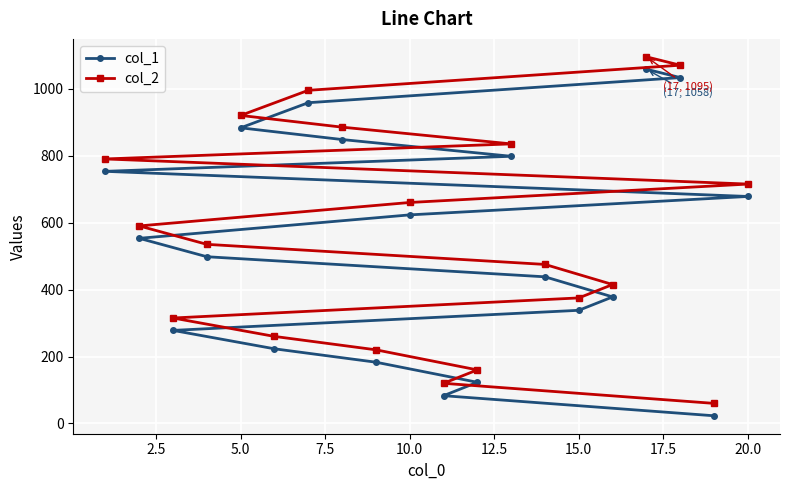

How many series are shown in this chart?

2